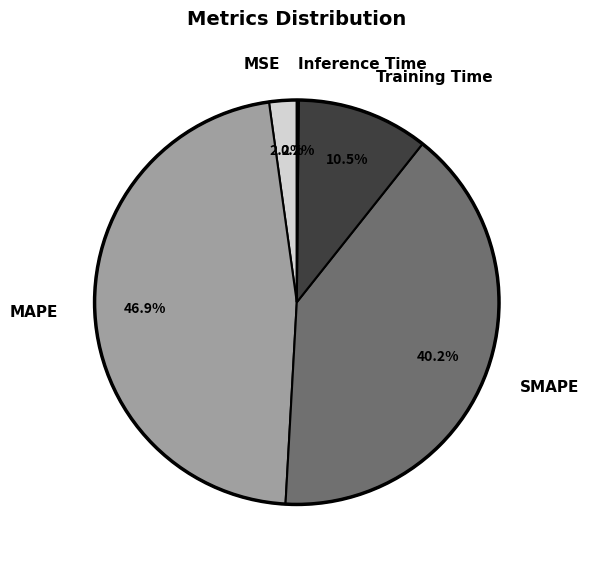

To the nearest percent, what is the difference between the largest and smallest slice percentages?

47%